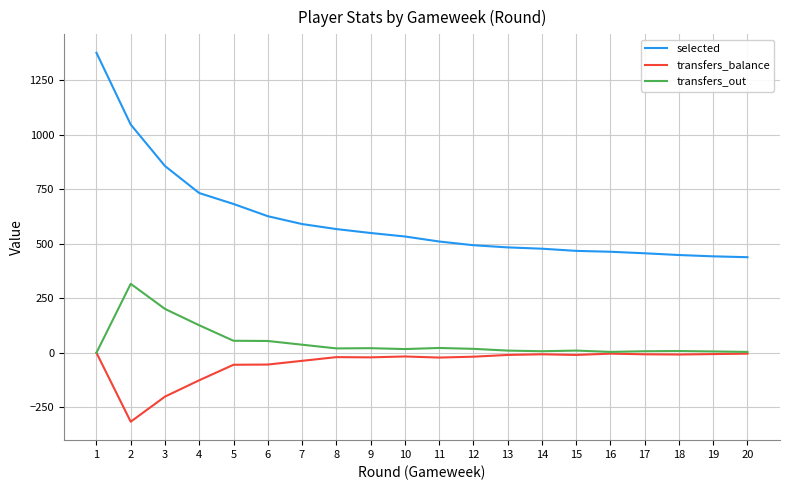

List the series in order of their peak value, lowest first.

transfers_balance, transfers_out, selected